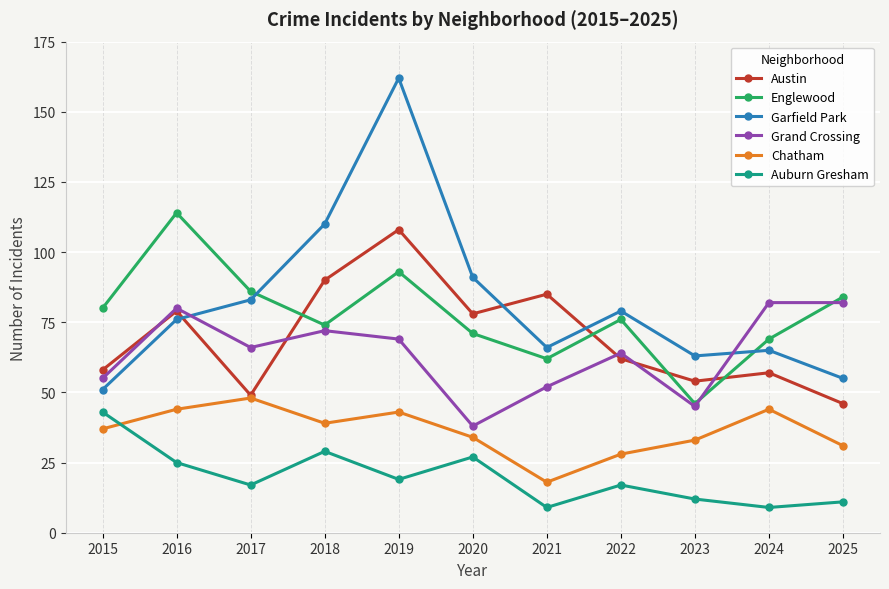

What is the value of the Chatham point at the 6th from the left?

34